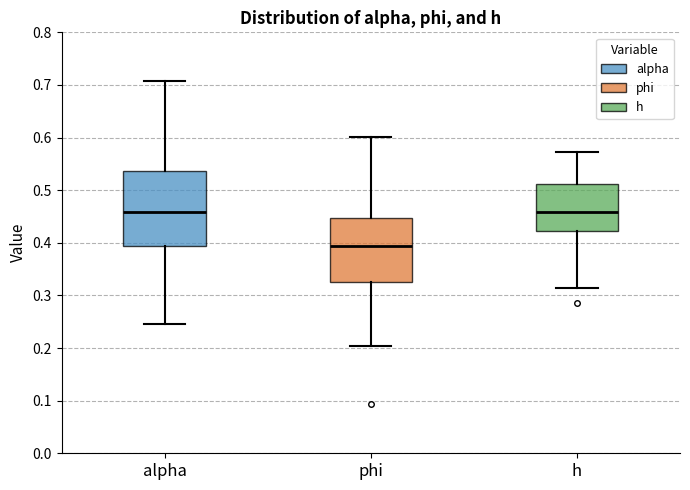

Where does the median line of the box for alpha sit on the y-axis? The values are not printed on the chart, so give them approximately, as read against the axis.

0.46